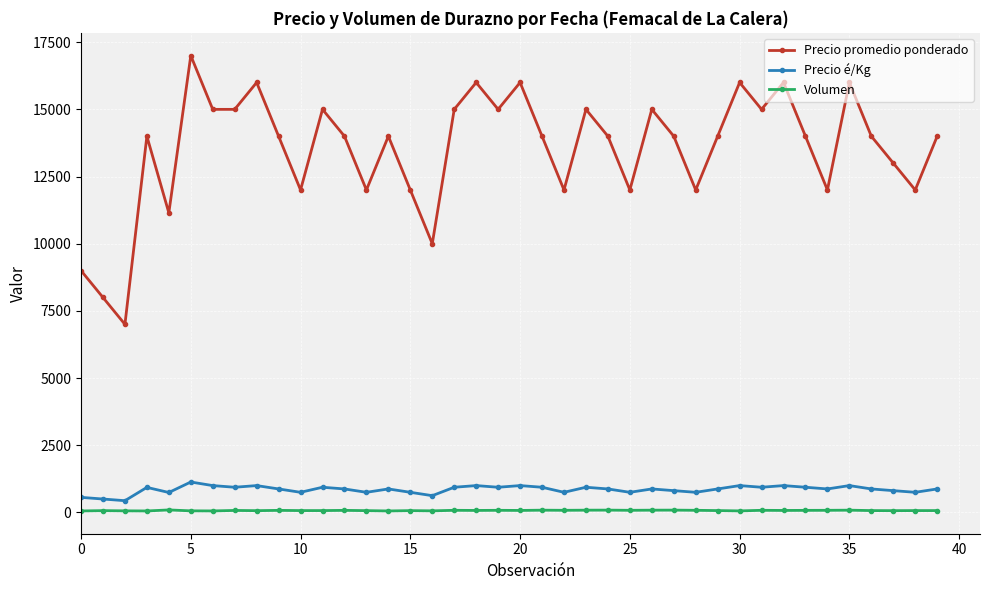

What are all the series names shown in the legend?

Precio promedio ponderado, Precio é/Kg, Volumen